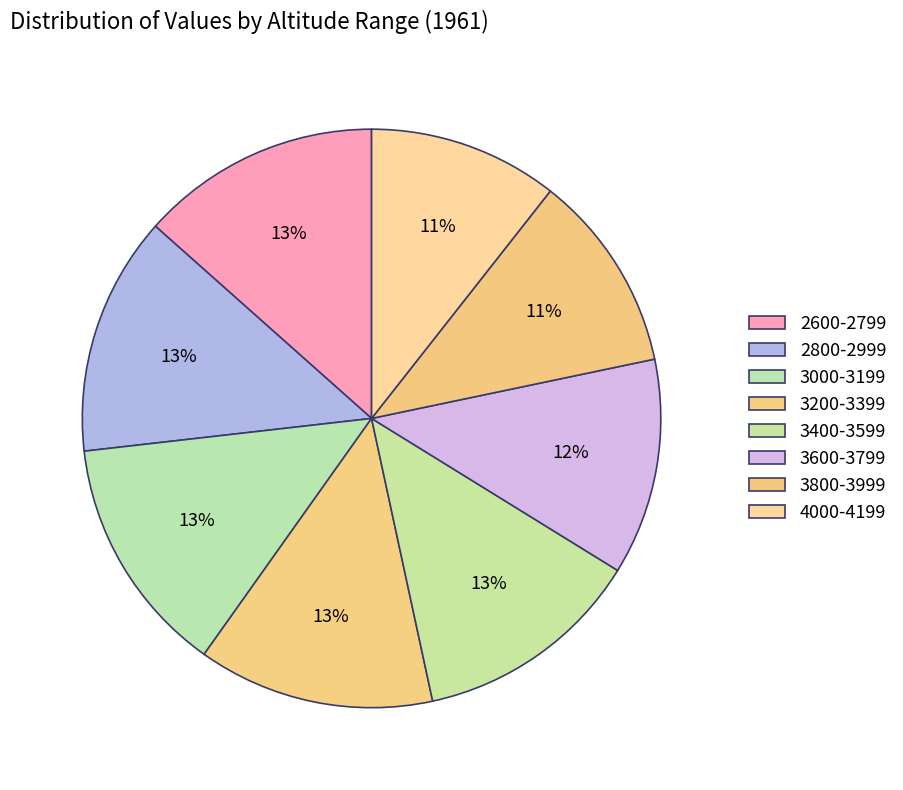

Do 2800-2999 and 3000-3199 together represent more than half of the pie?

No